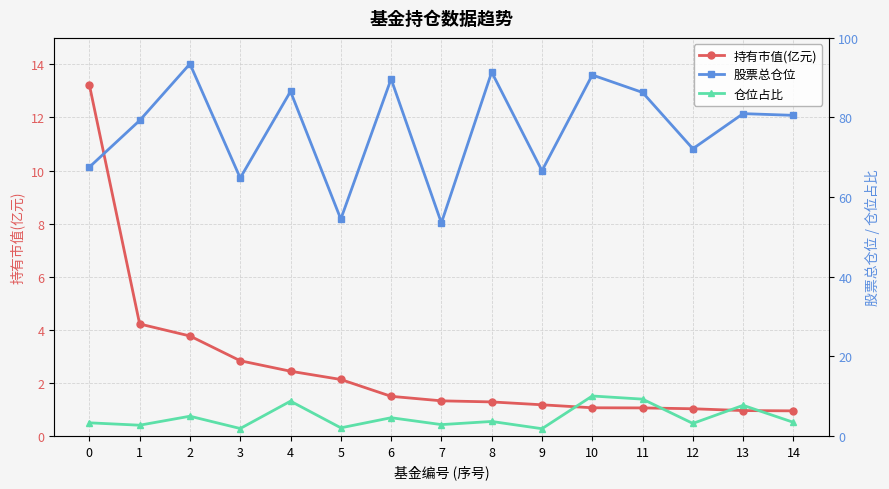

Does the chart display data point markers on the line(s)?

Yes